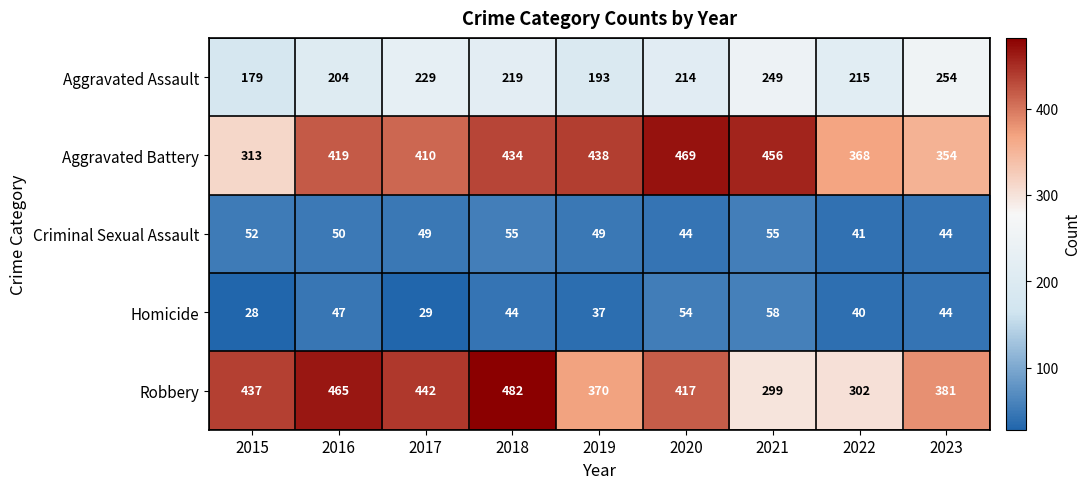

What is the total value across all series at 2018?

1234